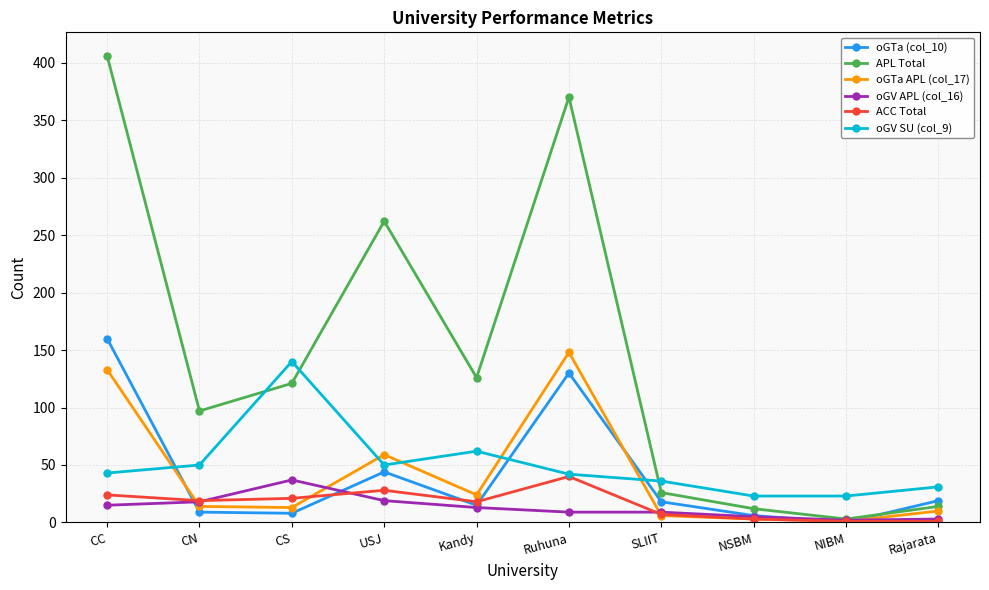

Which series has the largest range (max minus min)?

APL Total